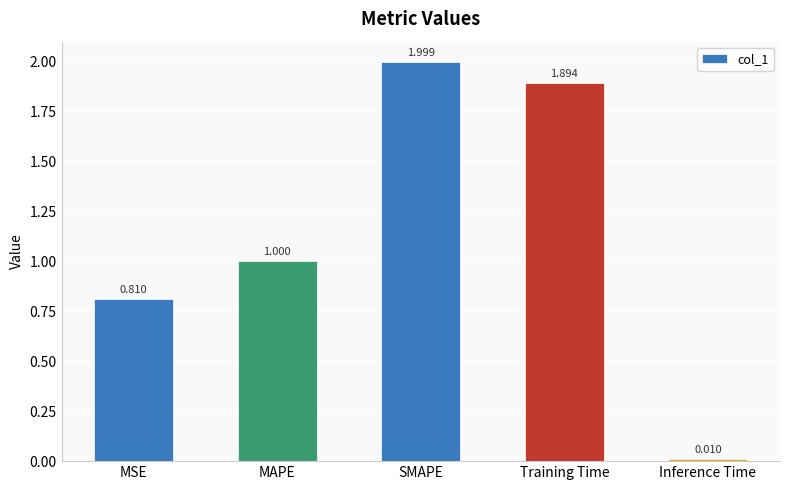

Is it true that the value at SMAPE is 3.0?

False